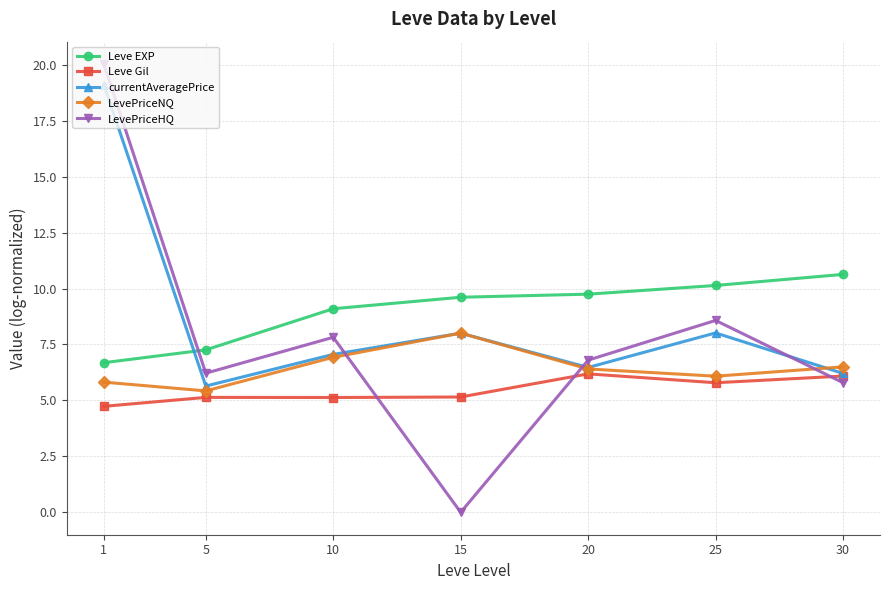

Rank the series by their maximum value, from lowest to highest.

Leve Gil, LevePriceNQ, Leve EXP, currentAveragePrice, LevePriceHQ